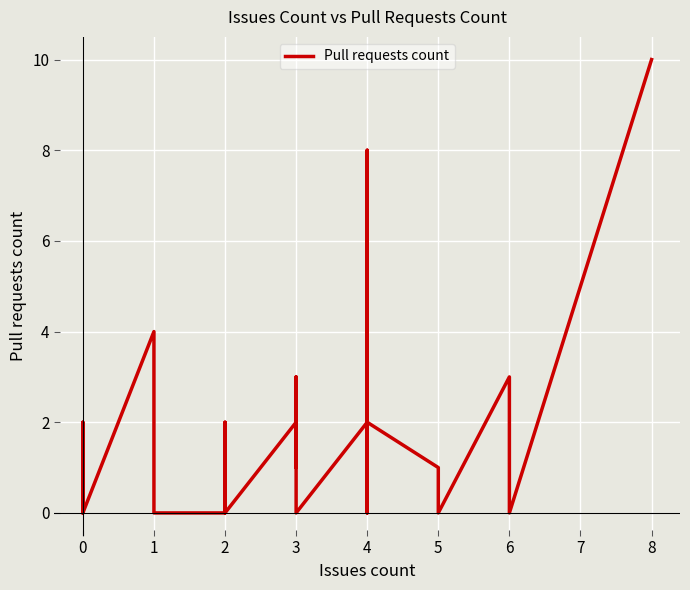

What is the greatest value displayed?

10